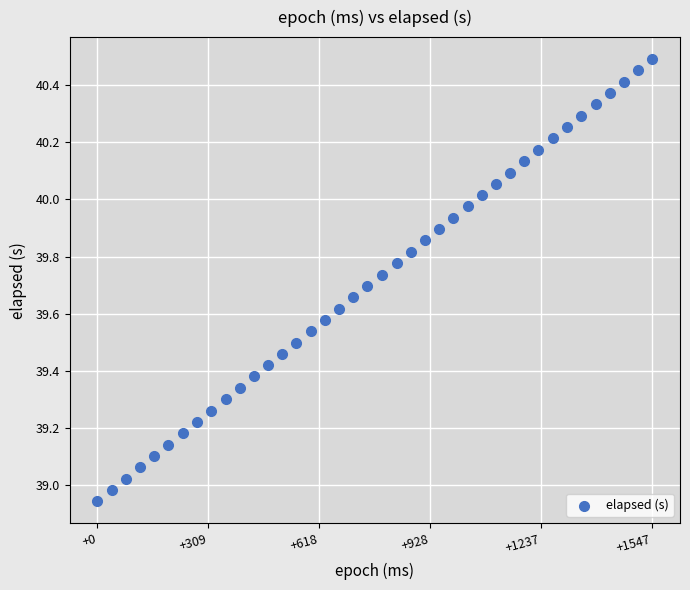

What is the range of Y values (max minus min)?

1.5